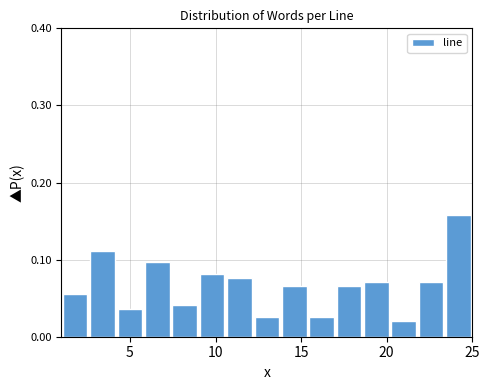

Read against the x-axis, roughly where is the centre of the tallest bar?

24.0